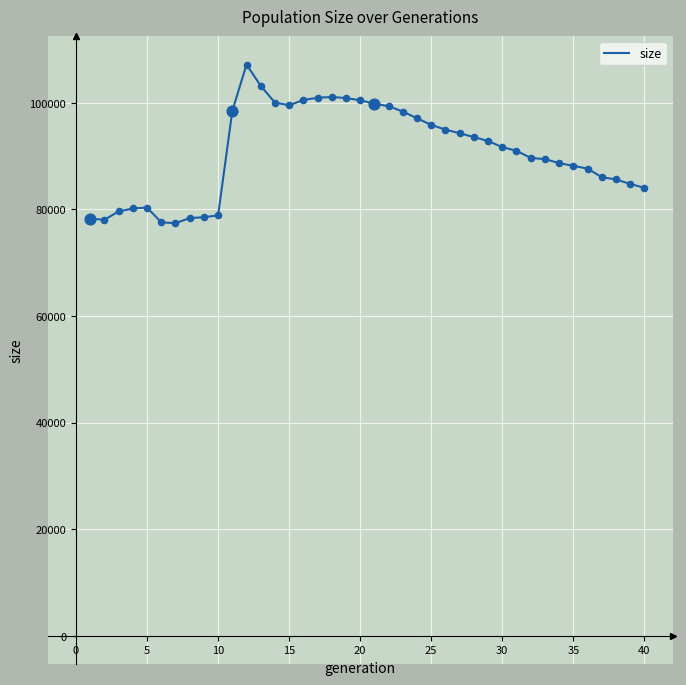

What is the maximum value shown in the chart?

107182